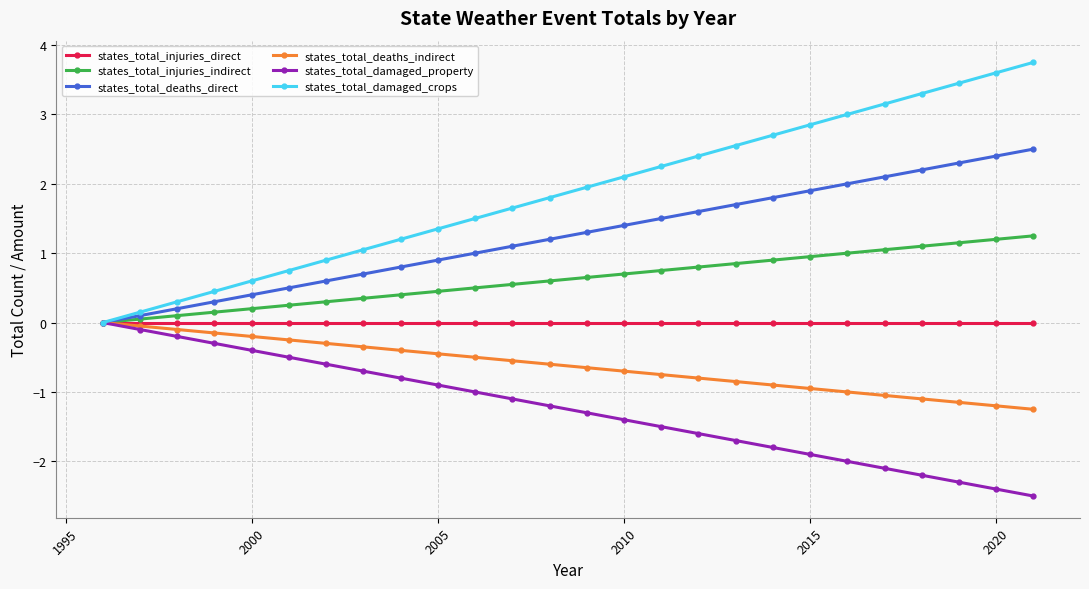

Is this an area chart (filled region under the line)?

No